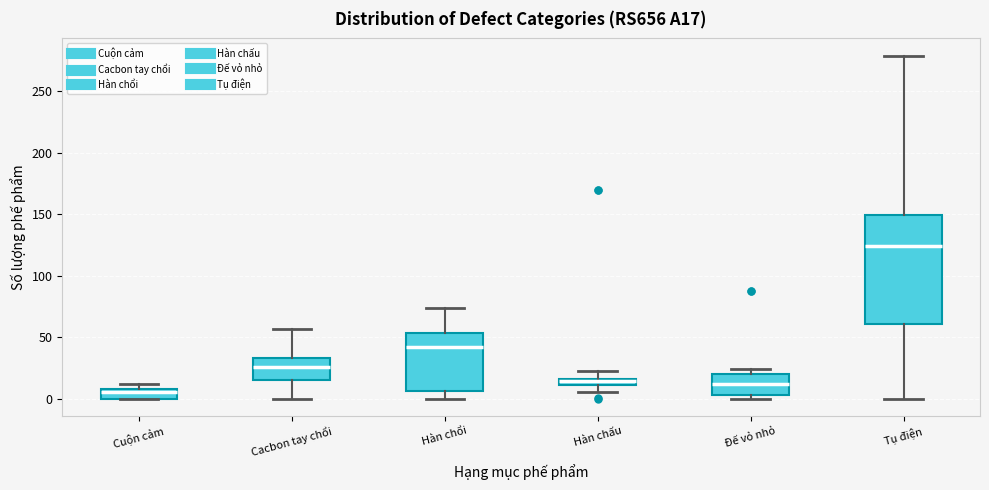

Where is the lower edge of the box for Hàn chấu on the y-axis? The values are not printed on the chart, so give them approximately, as read against the axis.

10